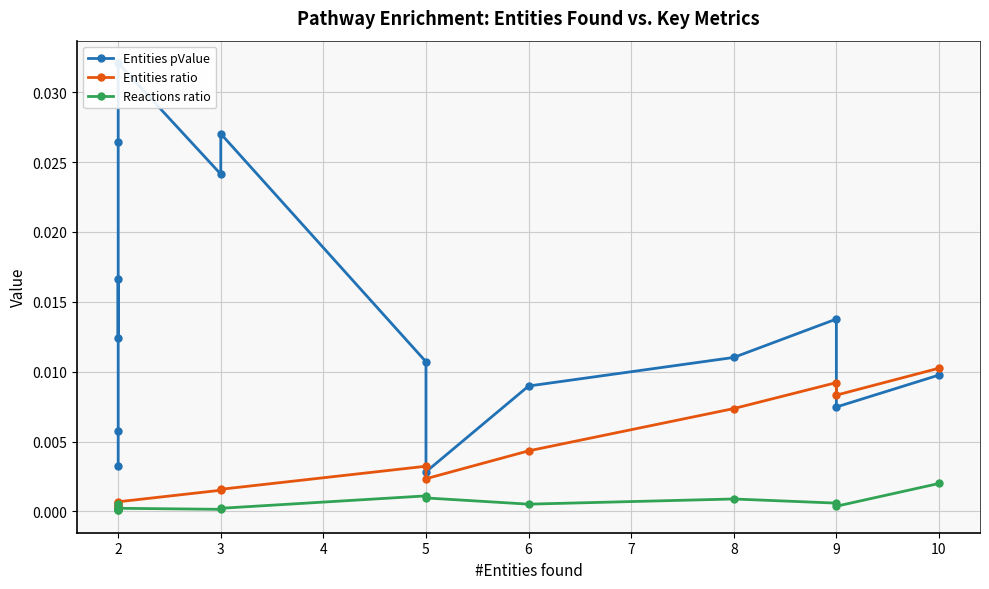

Is it true that Entities ratio equals 0.0 at 5?

False